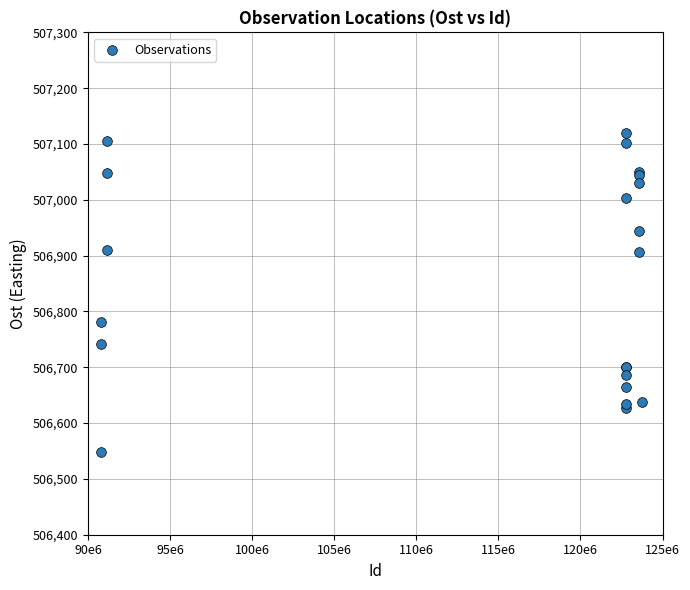

What Y value in the scatter plot is closest to 506833?

506782.0